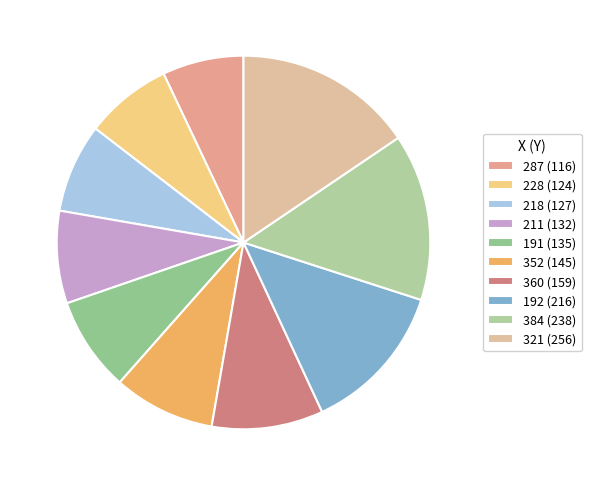

Which slice is the smallest?

287